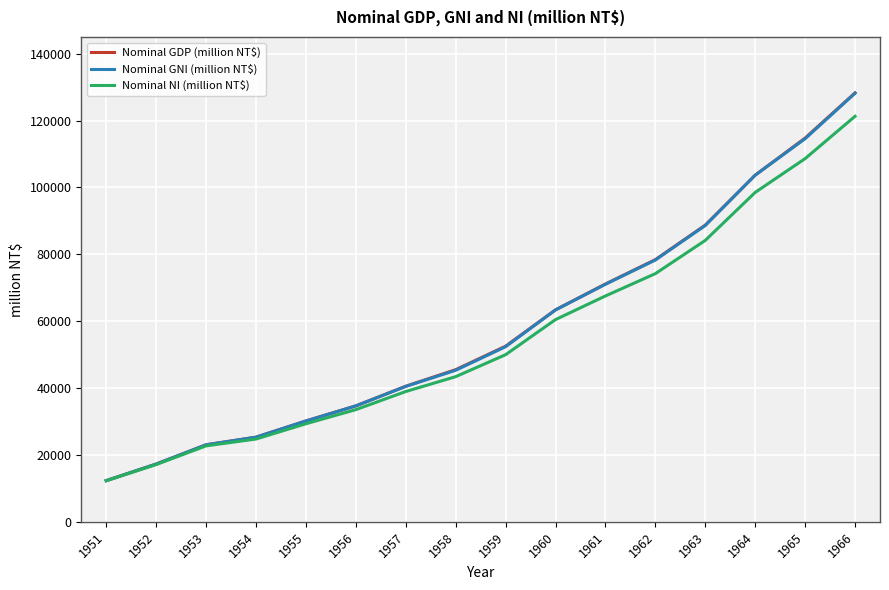

What is the maximum value for Nominal GNI (million NT$)?

128175